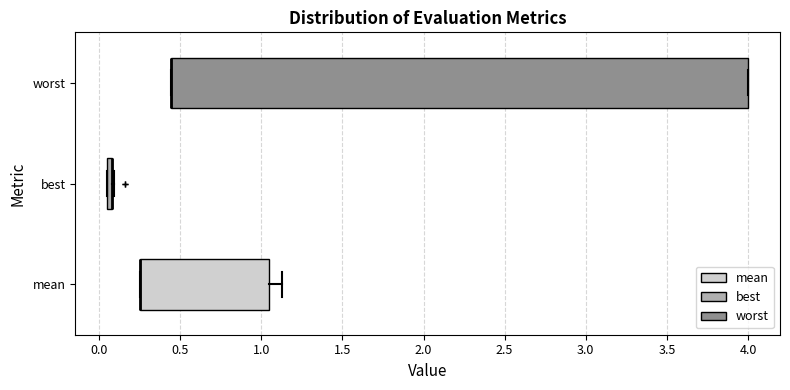

Comparing the boxes themselves (not the whiskers), which one is the widest?

worst